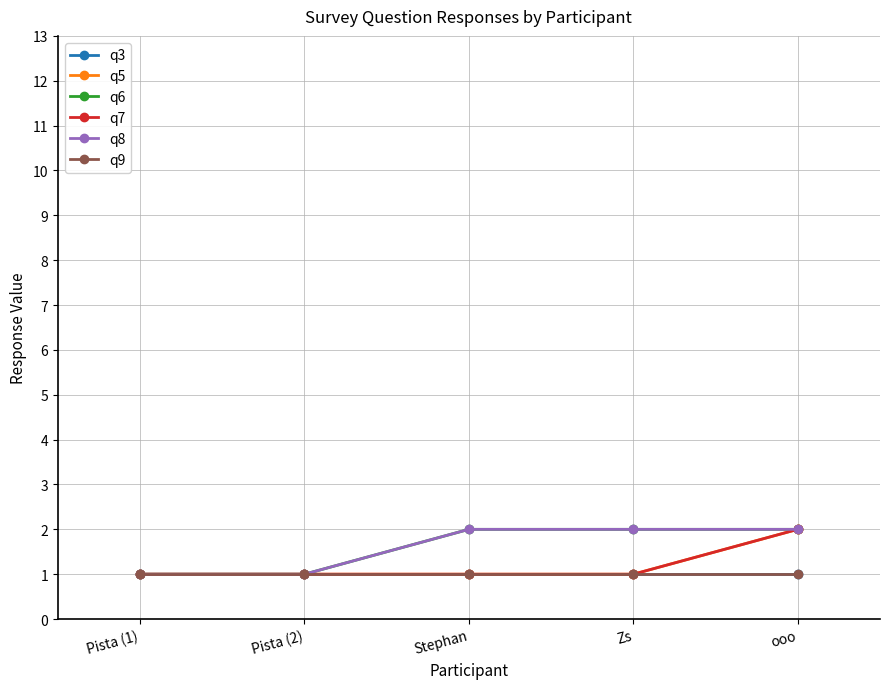

Does the chart have visible grid lines?

Yes